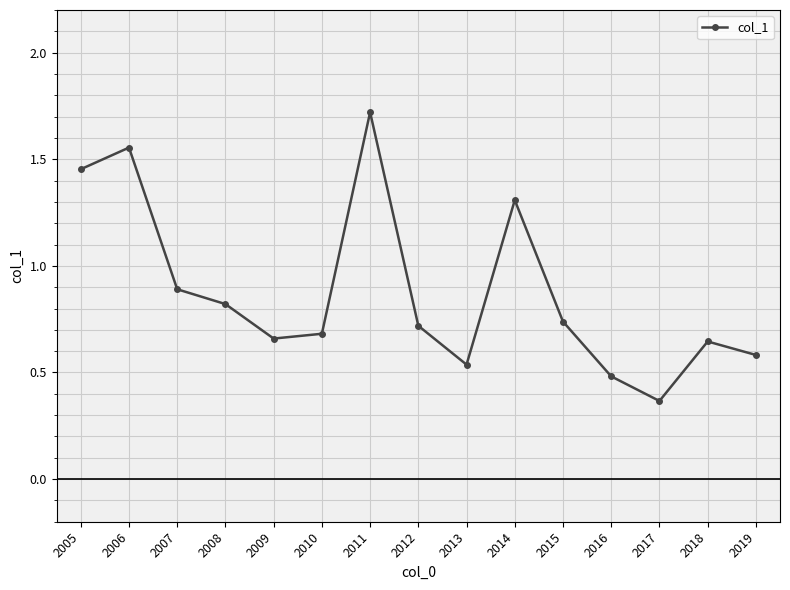

True or false: there are more than 2 points higher than both neighbors.

True